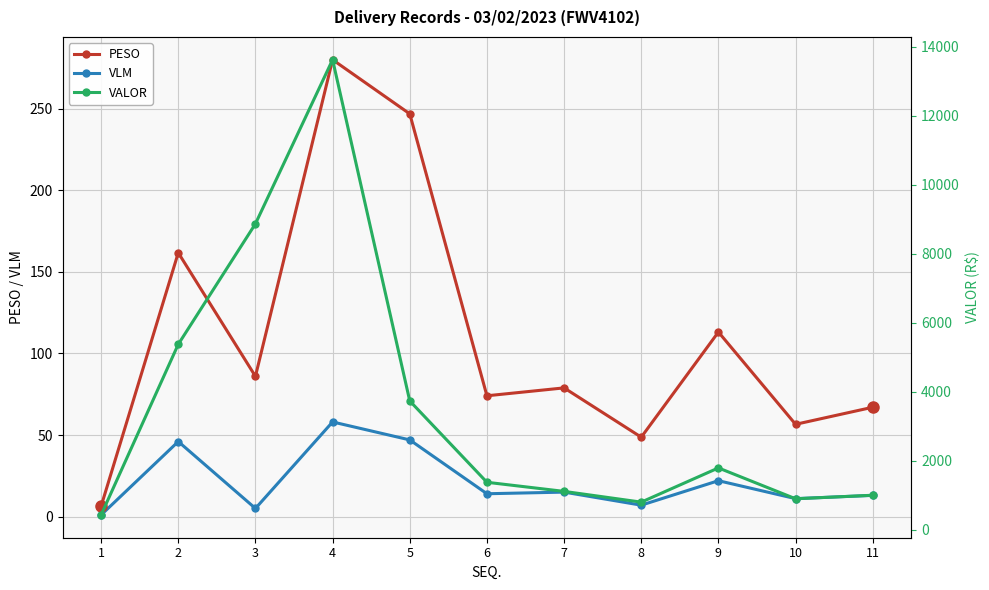

True or false: VLM and VALOR intersect in this chart.

False